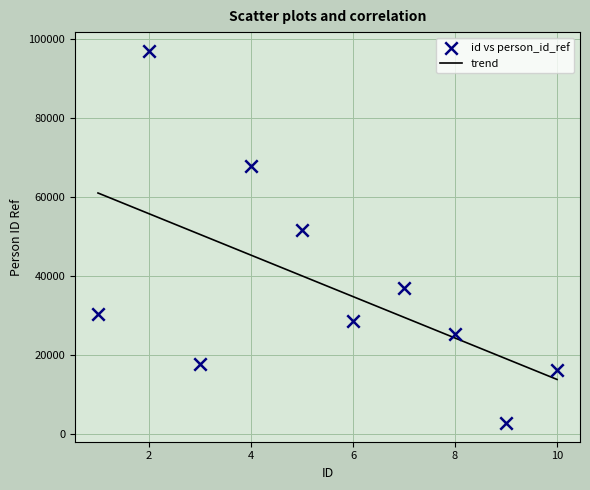

What Y value in the scatter plot is closest to 49984?

51682